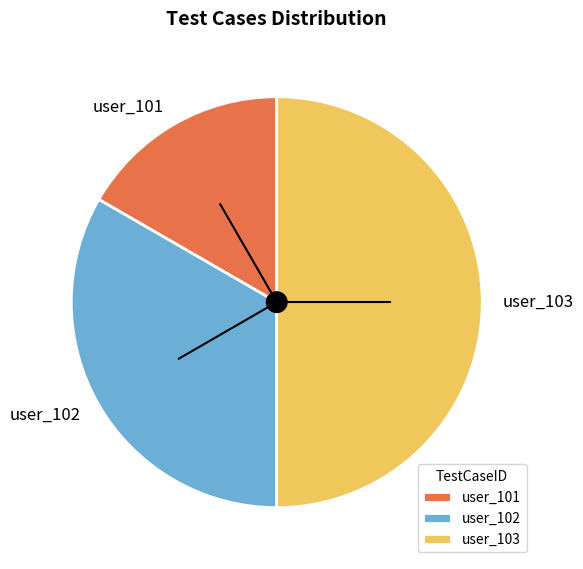

What is the ratio of the value at user_101 to the value at user_102?

0.5